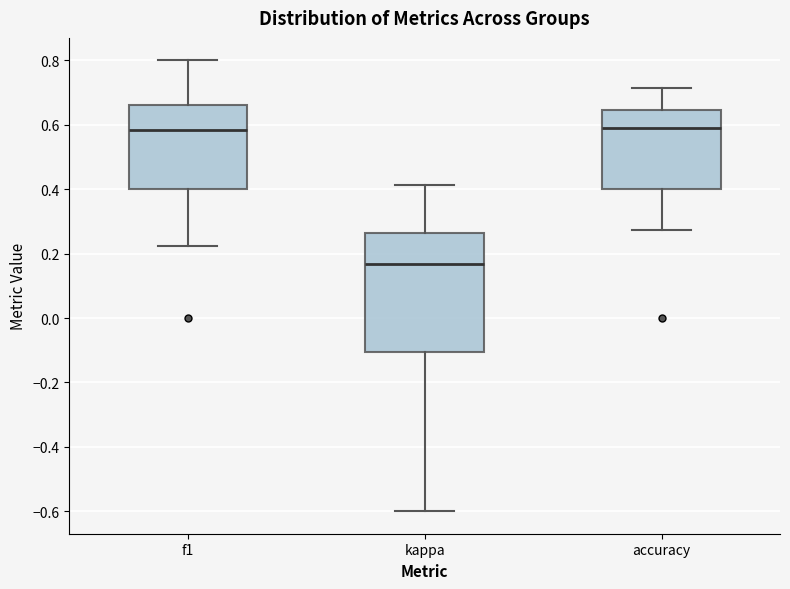

Reading left to right, transcribe this box plot: for each box, give where its median line is, the range the box spans, and where its two whiskers end, as read against the y-axis. The values are not printed on the chart, so give them approximately, as read against the axis.

f1: median 0.58, box 0.40 to 0.66, whiskers 0.22 to 0.80
kappa: median 0.16, box -0.10 to 0.26, whiskers -0.60 to 0.42
accuracy: median 0.60, box 0.40 to 0.64, whiskers 0.28 to 0.72